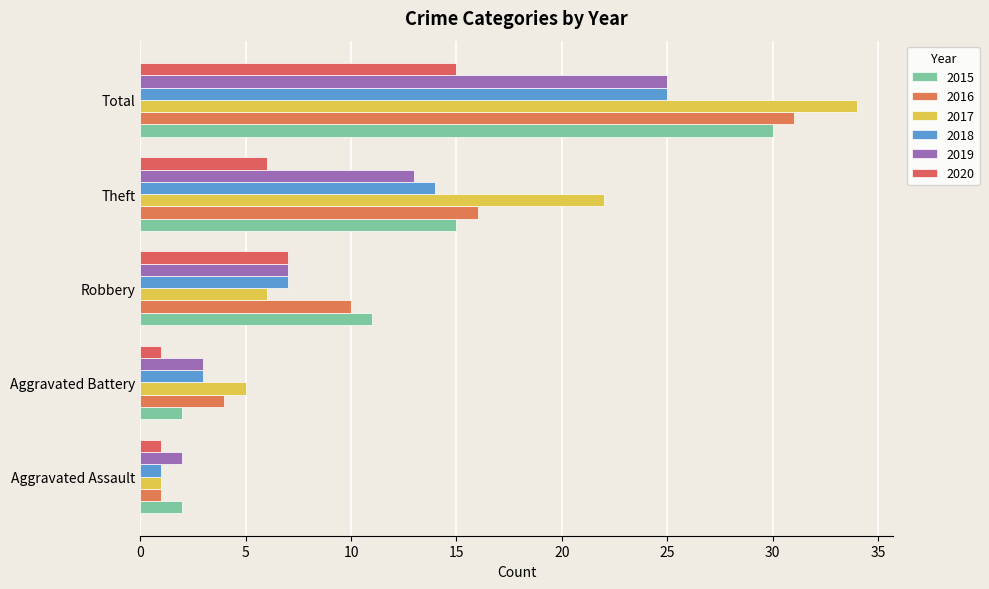

What is the greatest value displayed?

34